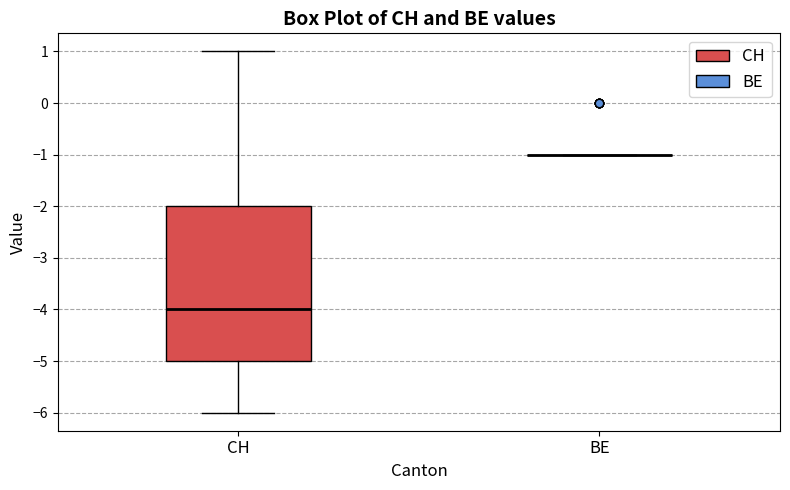

Which box is the tallest, from its lower edge to its upper edge?

CH